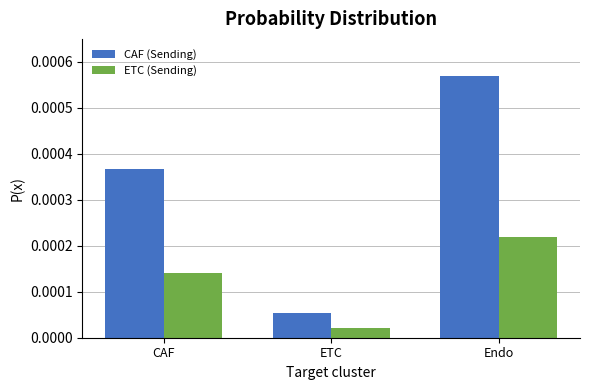

Is the value of CAF (Sending) at Endo greater than the value of ETC (Sending) at ETC?

Yes